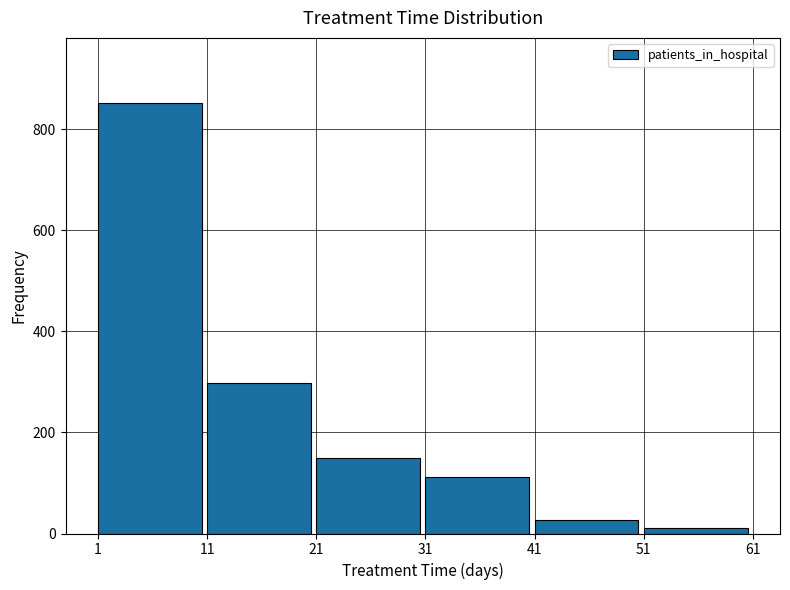

Reading left to right, transcribe all the data shown in this chart.

853	298	149	111	26	10